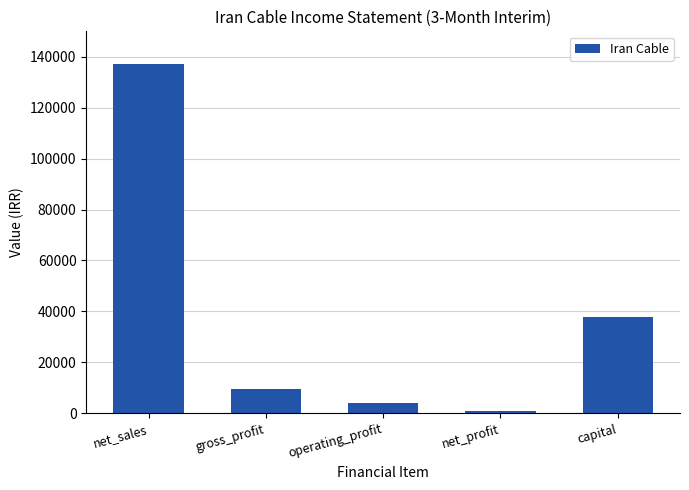

What is the smallest value displayed?

678